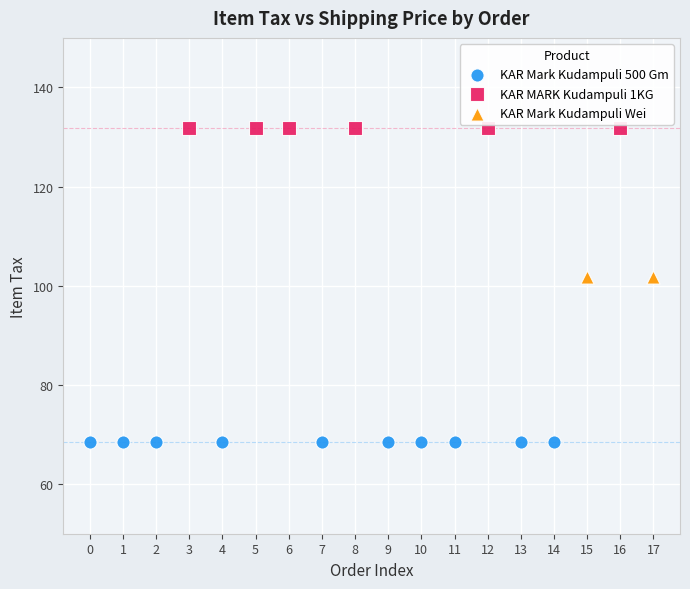

Which series contains the highest Y value?

KAR MARK Kudampuli 1KG